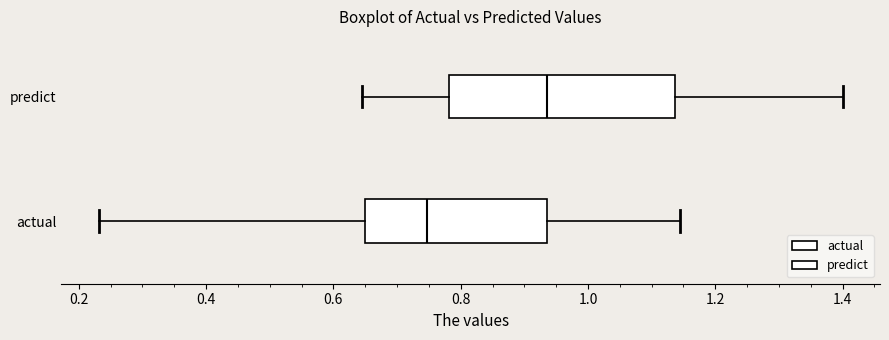

Reading bottom to top, transcribe this box plot: for each box, give where its median line is, the range the box spans, and where its two whiskers end, as read against the x-axis. The values are not printed on the chart, so give them approximately, as read against the axis.

actual: median 0.74, box 0.64 to 0.94, whiskers 0.24 to 1.14
predict: median 0.94, box 0.78 to 1.14, whiskers 0.64 to 1.40